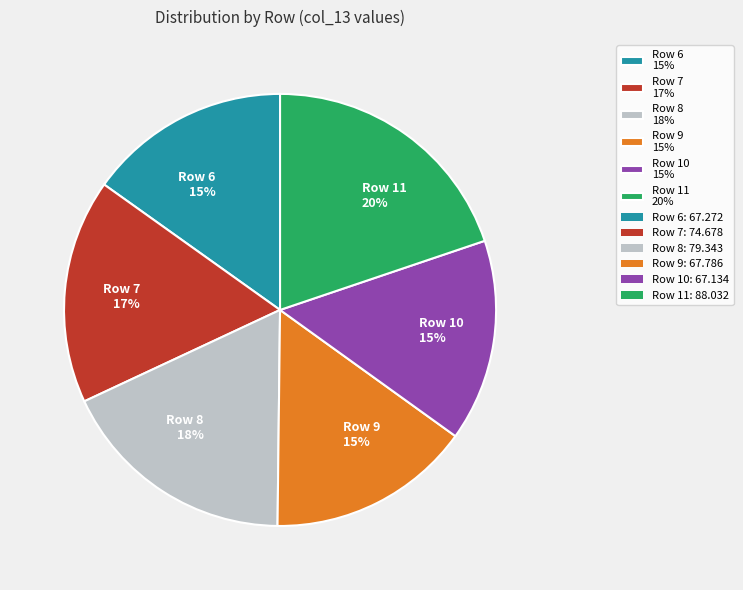

Which slice is the largest?

Row 11 20%